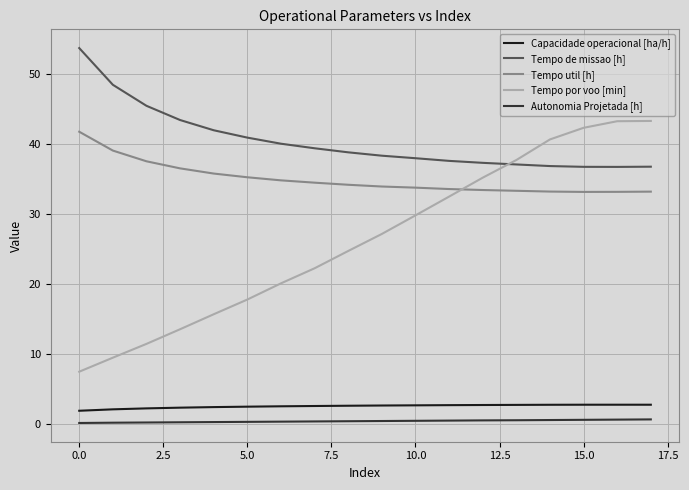

Is this an area chart (filled region under the line)?

No